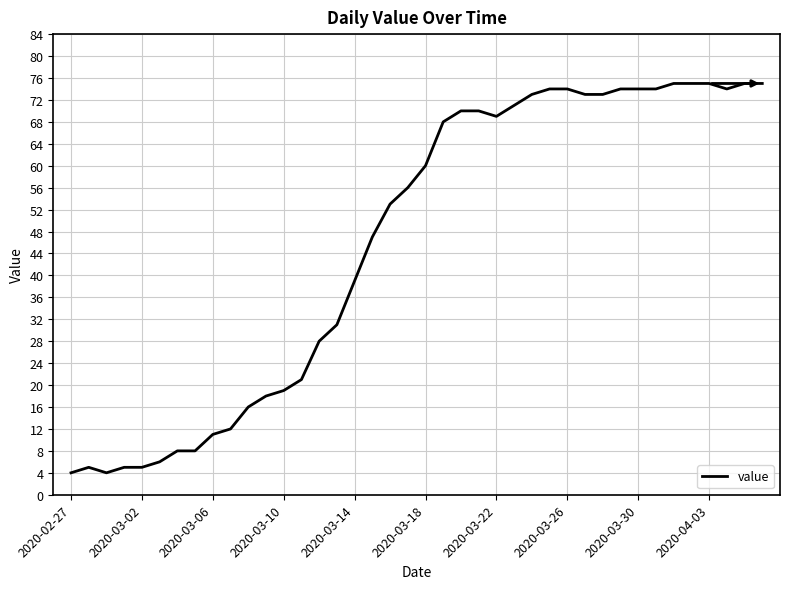

Does the chart display data point markers on the line(s)?

No